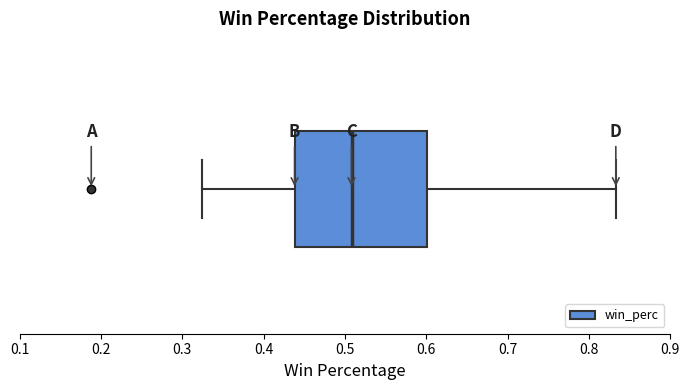

Read this box plot against the x-axis: the position of the median line, the range covered by the box, and the ends of both whiskers. The values are not printed on the chart, so give them approximately, as read against the axis.

median 0.51, box 0.44 to 0.60, whiskers 0.32 to 0.83